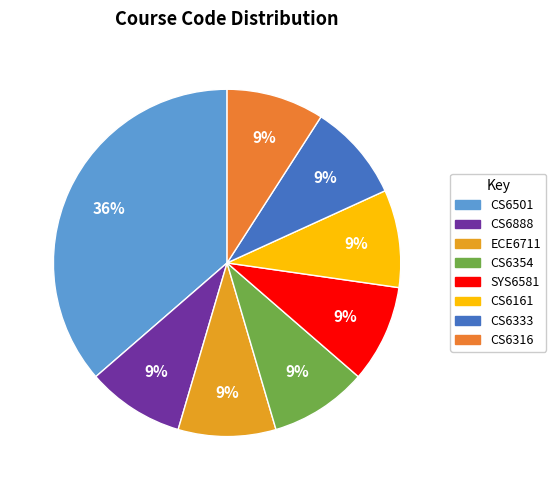

To the nearest percent, what is the average slice percentage?

13%